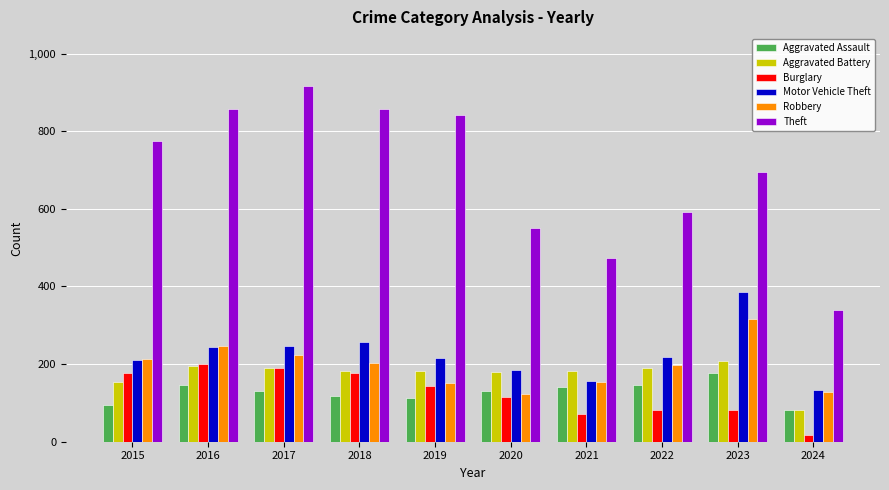

How many bars are there in total?

60